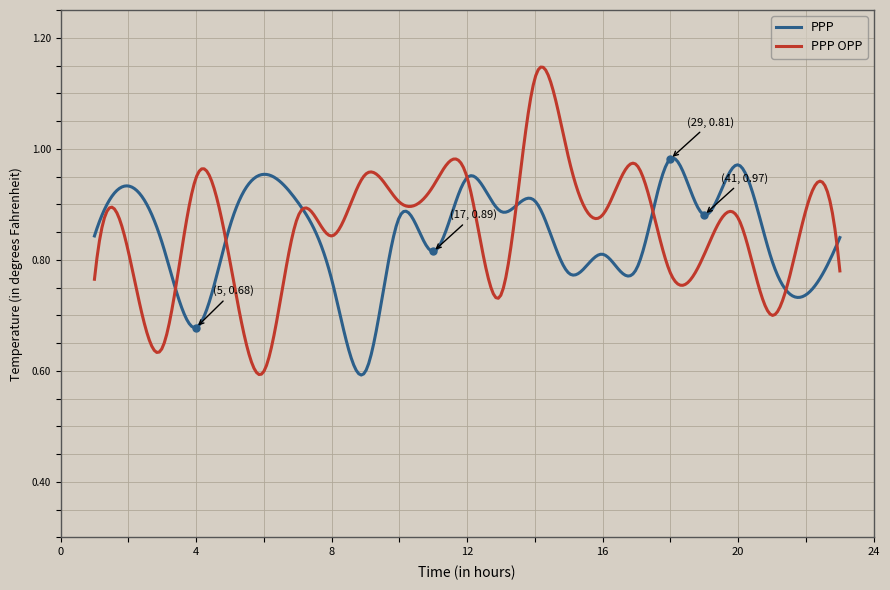

True or false: PPP OPP has more than 1 interior local peaks.

True